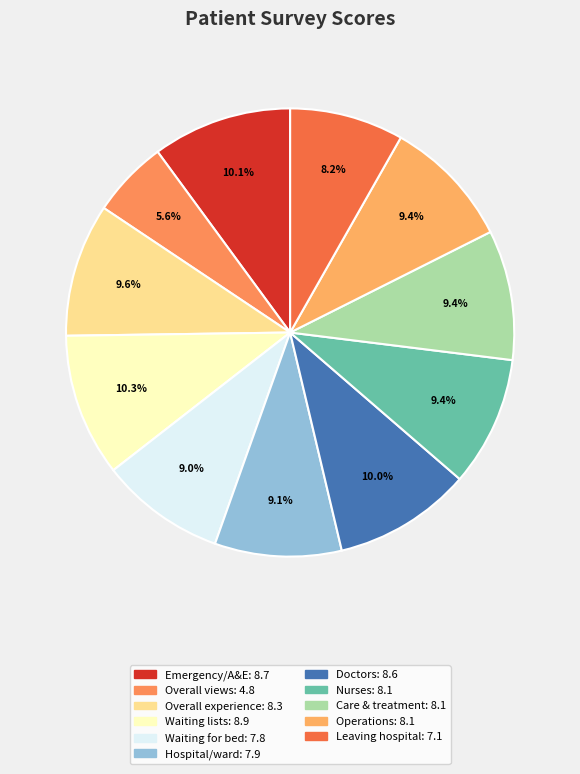

How many segments does this pie chart have?

11